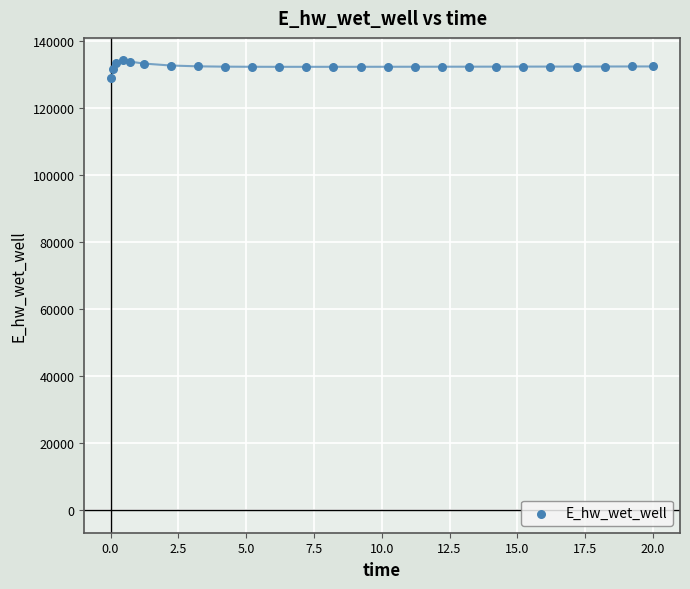

What is the range of Y values (max minus min)?

5340.9